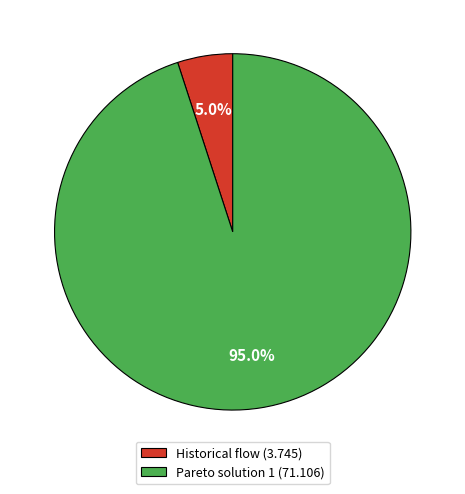

Rank the categories by value from highest to lowest.

Pareto solution 1, Historical flow